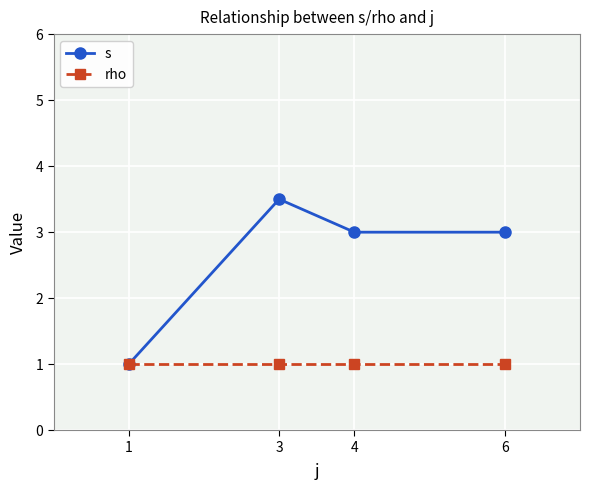

What is the value of the s point at the 4th from the left?

3.0